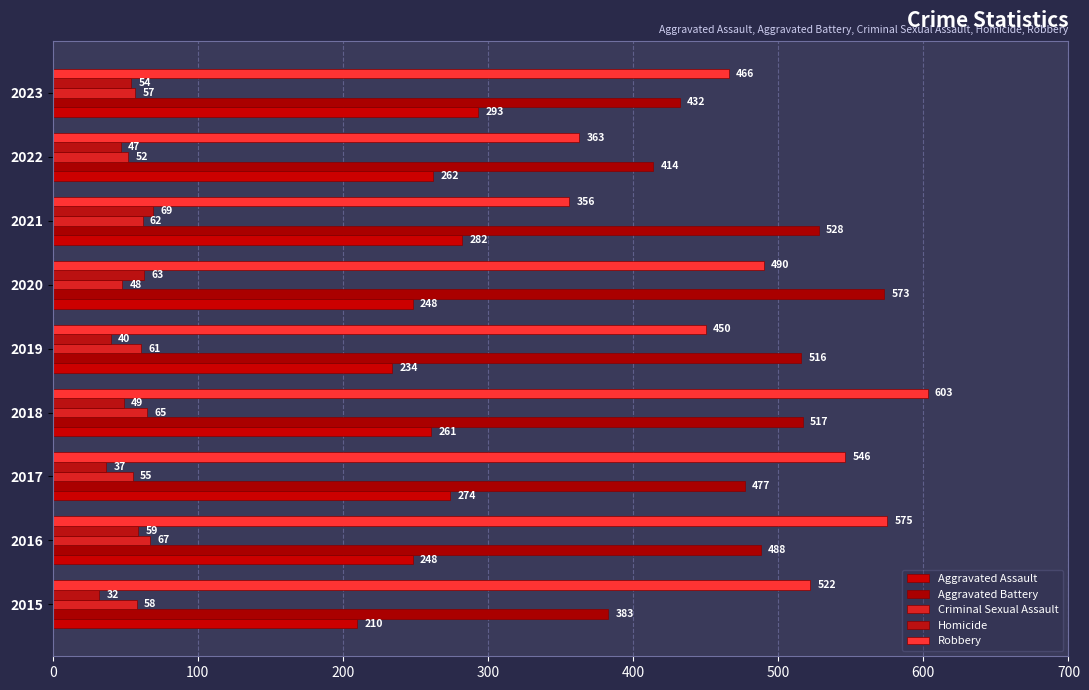

How many data points in Criminal Sexual Assault are less than 58?

4